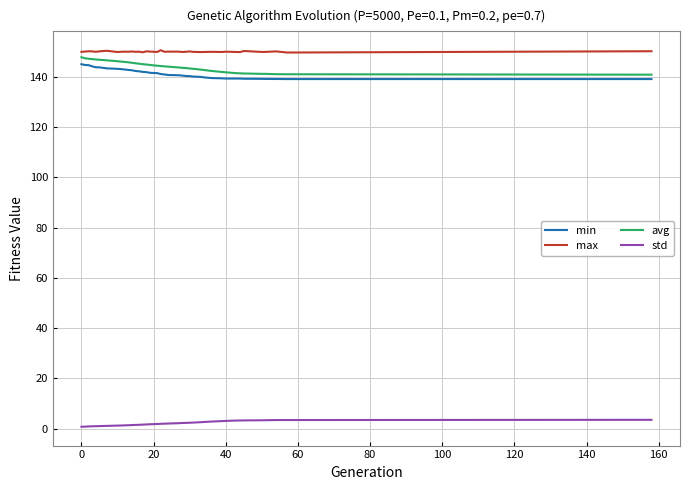

What is the maximum value for avg?

147.8